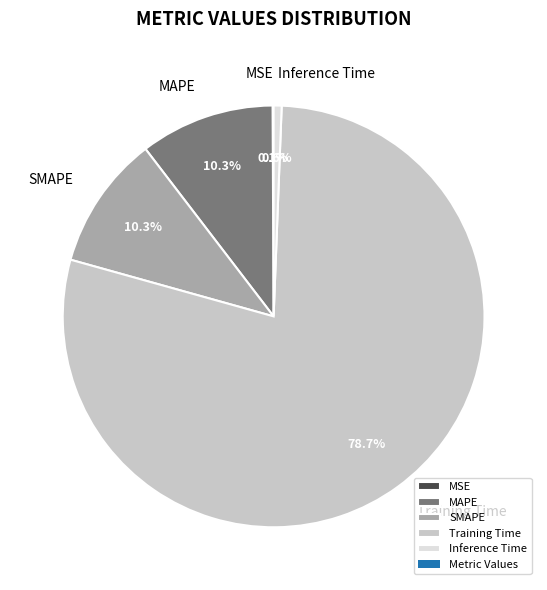

Which slice is the largest?

Training Time